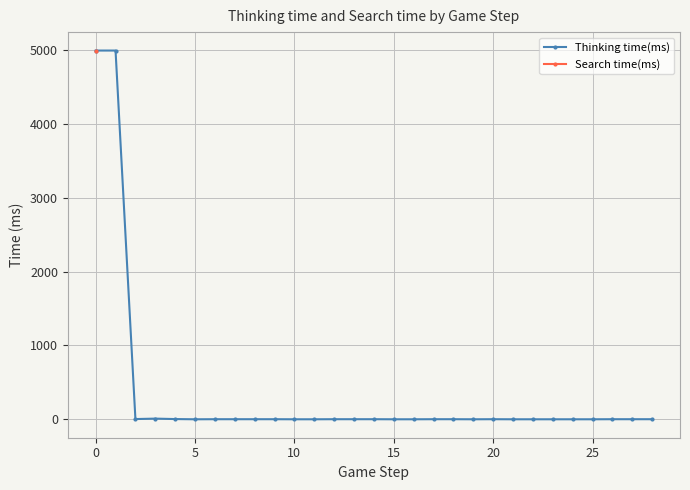

How many data points in Thinking time(ms) are less than 1?

11